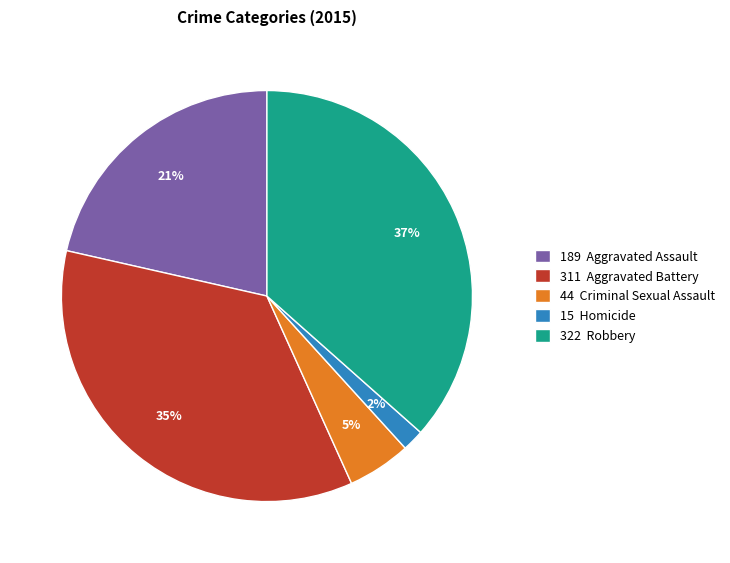

Which slice is the largest?

322 Robbery